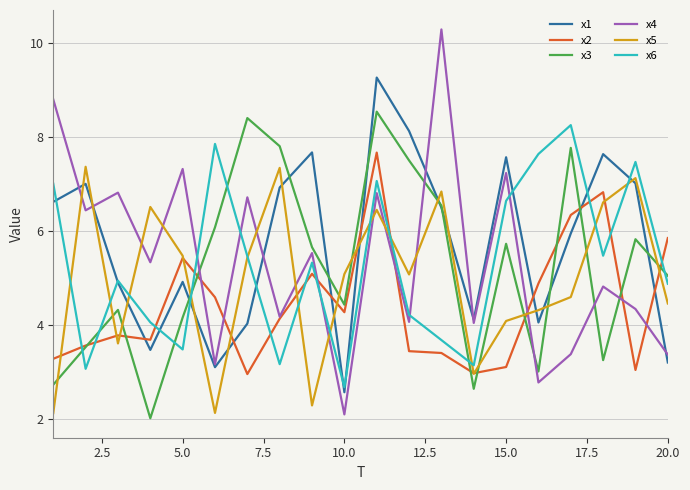

What is the sum of all x6 values?

105.5